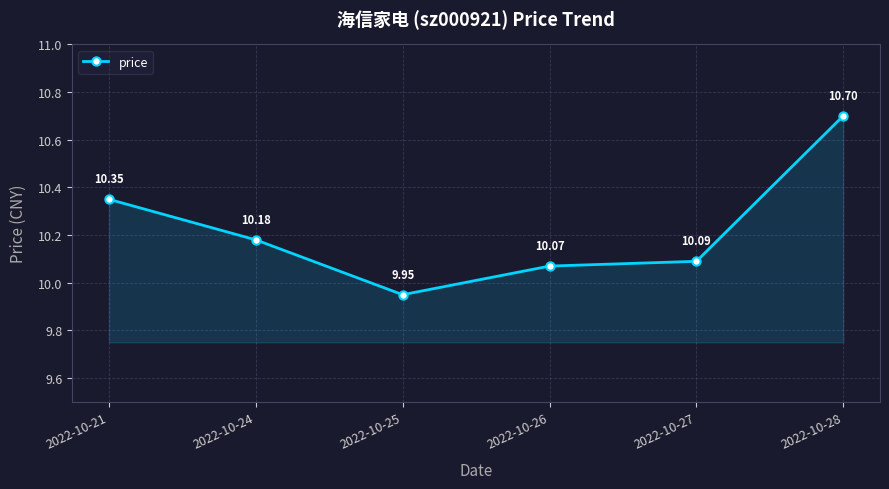

Rank the categories by value from highest to lowest.

2022-10-28, 2022-10-21, 2022-10-24, 2022-10-27, 2022-10-26, 2022-10-25